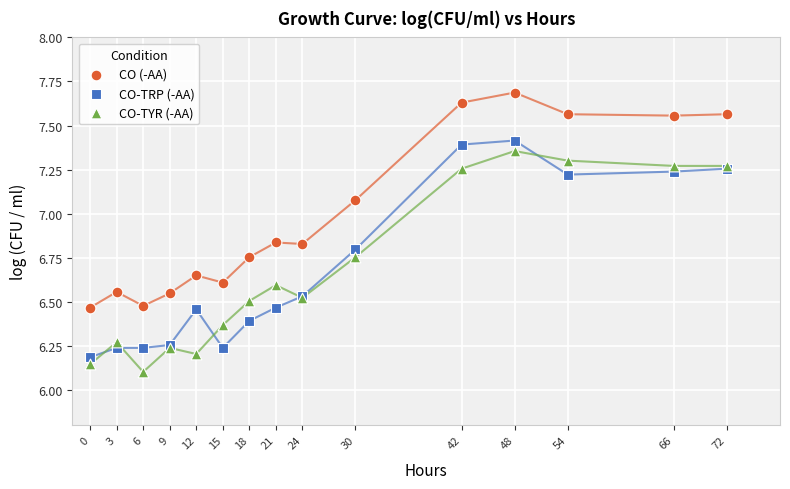

What is the X range (max minus min) for the scatter plot?

72.0